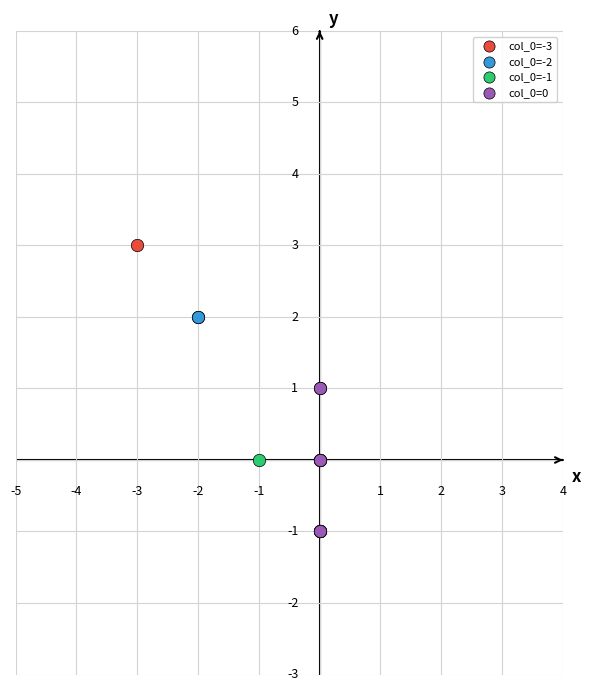

Which series reaches the minimum Y coordinate?

col_0=0